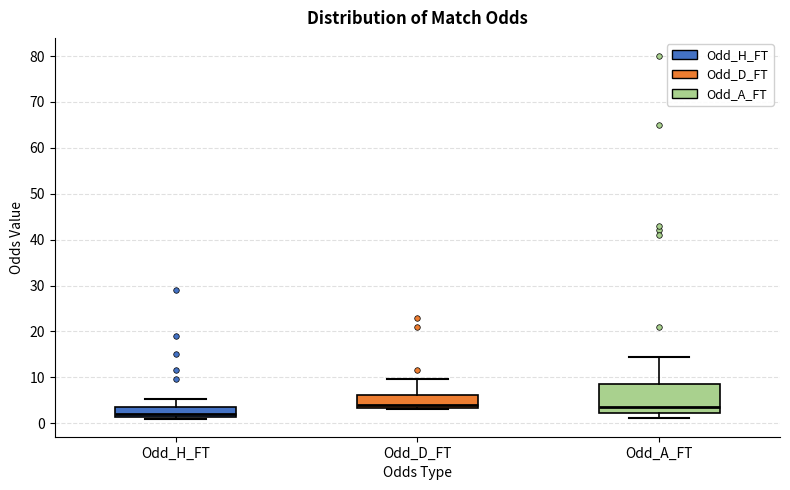

Which box's median line is the lowest?

Odd_H_FT